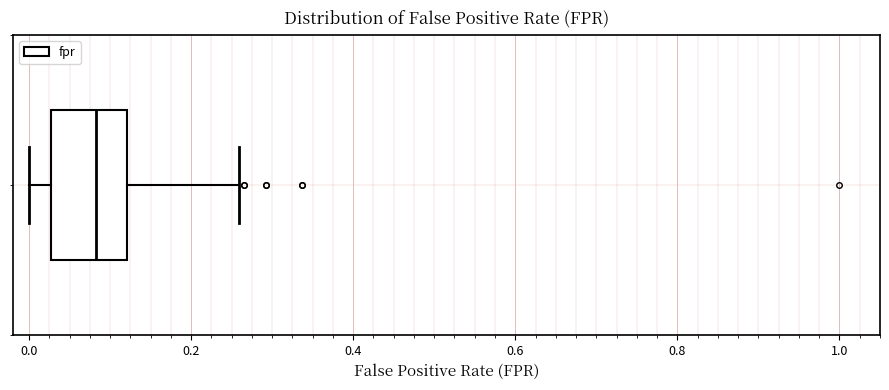

Transcribe this box plot: give where the median line is, the range the box spans, and where the two whiskers end, as read against the x-axis. The values are not printed on the chart, so give them approximately, as read against the axis.

median 0.08, box 0.02 to 0.12, whiskers 0.00 to 0.26